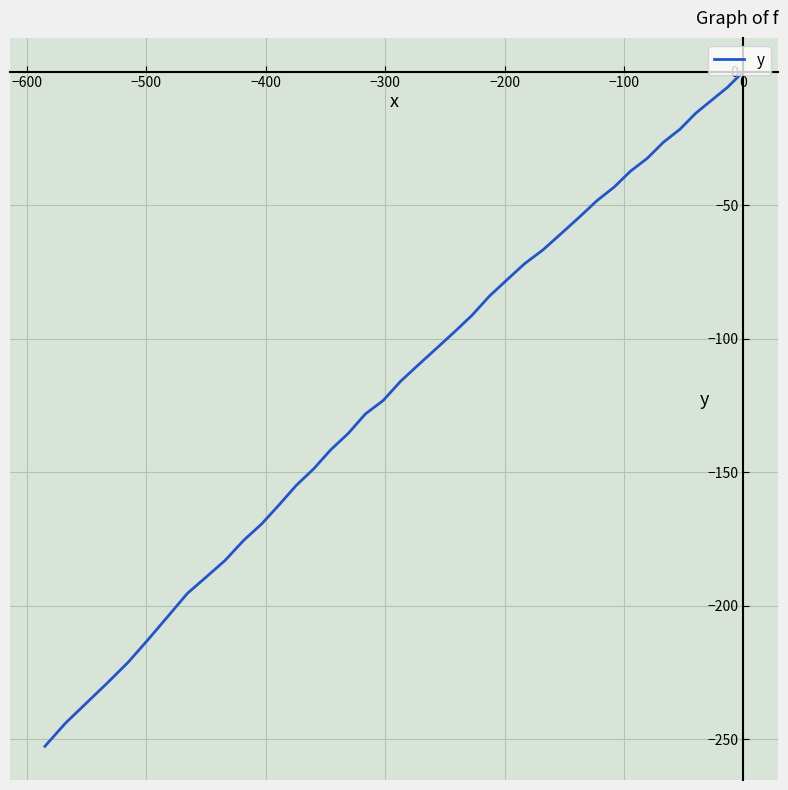

The chart shows a value of -220.3 at 21. True or false?

False